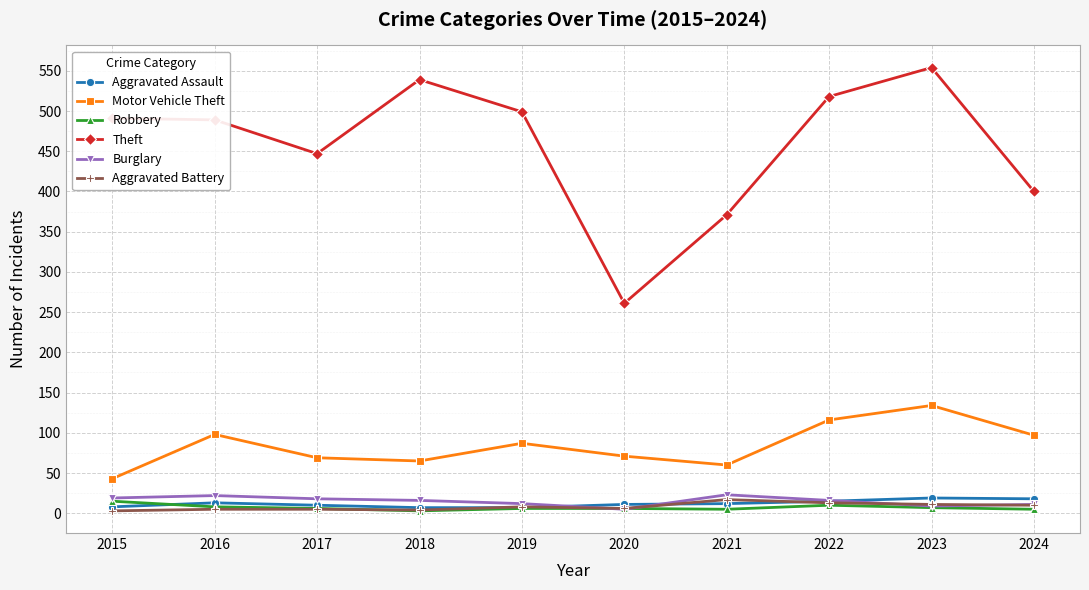

The value of Robbery at 2020 is 6. True or false?

True